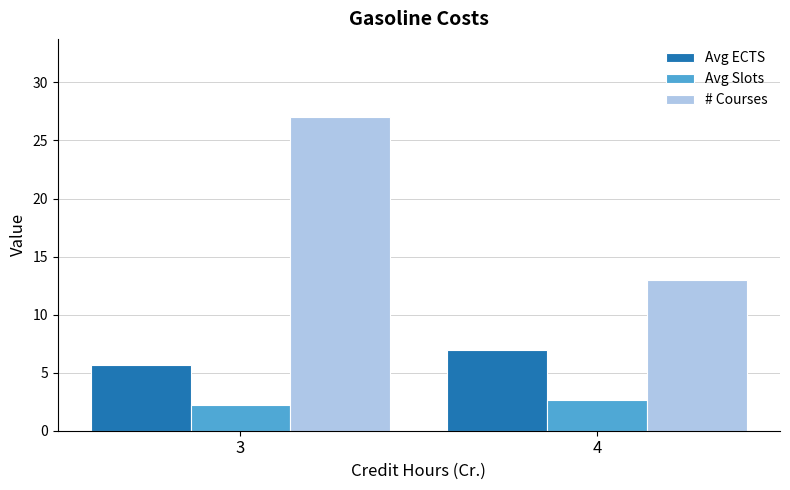

How many bars are there in total?

6